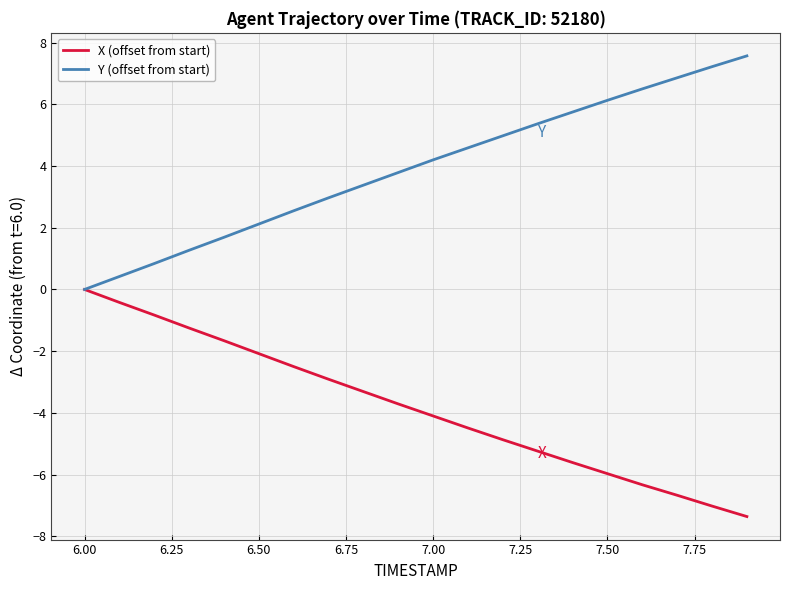

Rank the series by their maximum value, from lowest to highest.

X (offset from start), Y (offset from start)